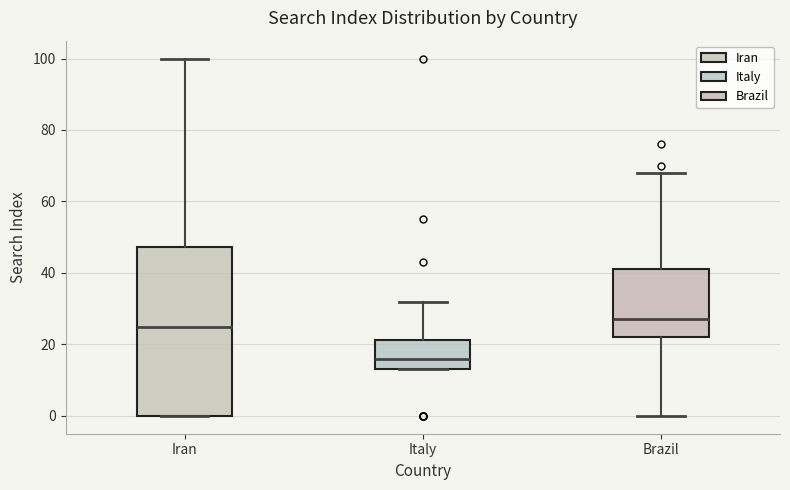

Which box has the lowest median line?

Italy